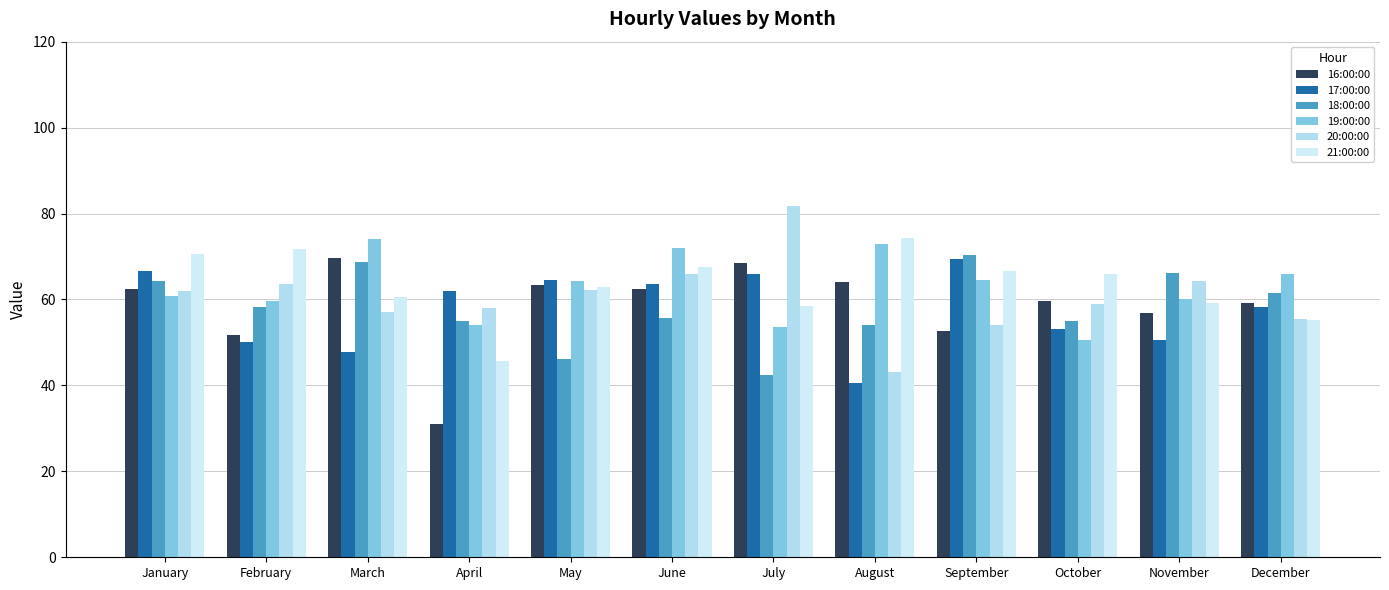

How many groups of bars are there?

12